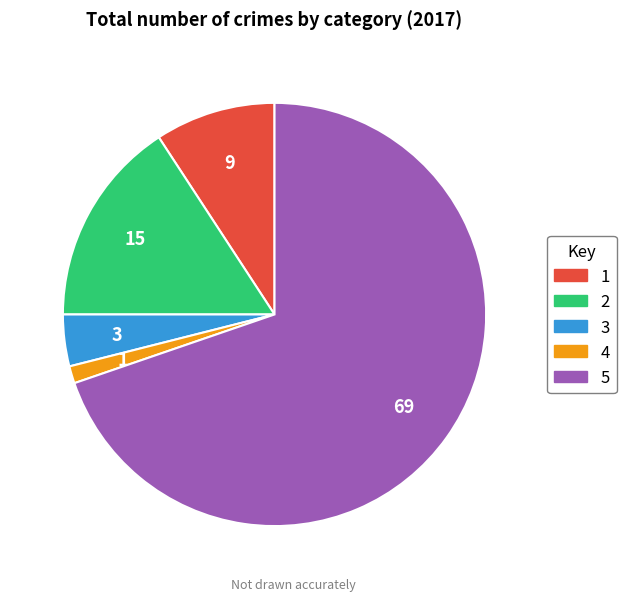

Is there any slice that represents more than half of the pie?

Yes